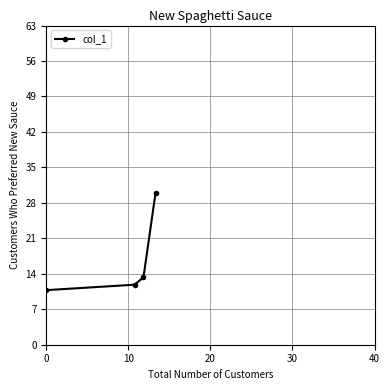

What is the value of the 3rd point from the left?

13.3